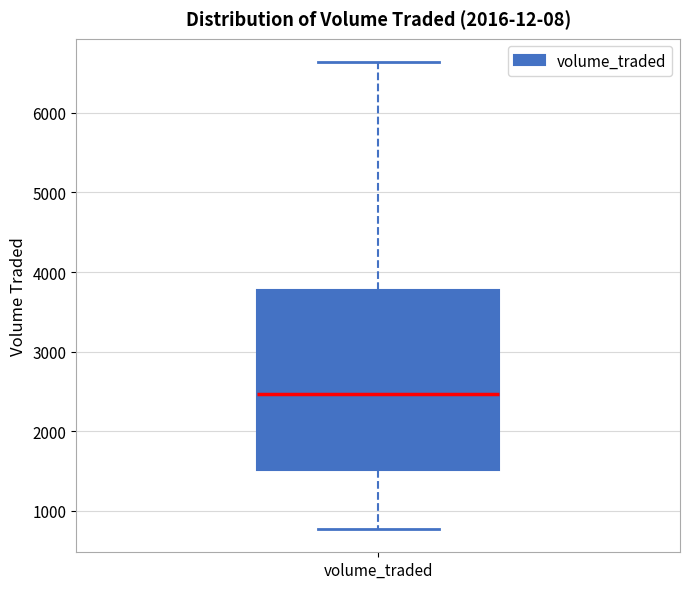

Transcribe this box plot: give where the median line is, the range the box spans, and where the two whiskers end, as read against the y-axis. The values are not printed on the chart, so give them approximately, as read against the axis.

median 2500, box 1500 to 3800, whiskers 800 to 6600